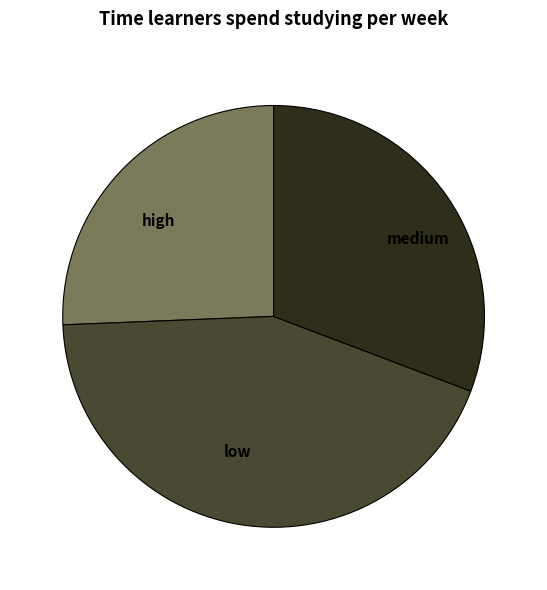

Which slice is the smallest?

high